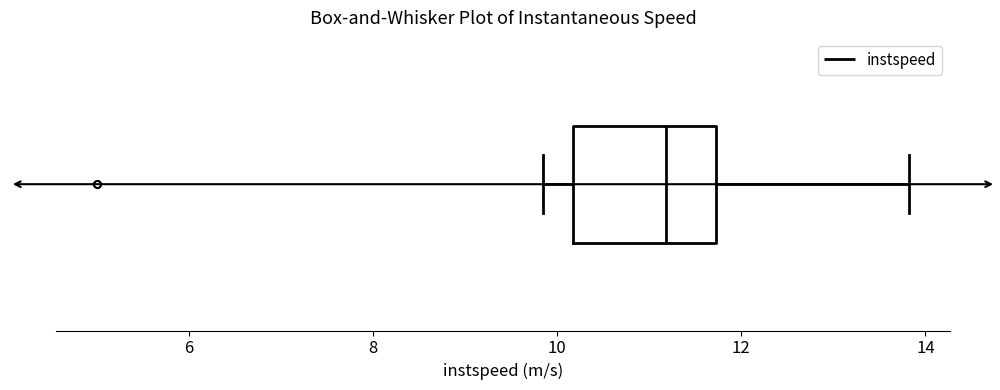

Transcribe this box plot: give where the median line is, the range the box spans, and where the two whiskers end, as read against the x-axis. The values are not printed on the chart, so give them approximately, as read against the axis.

median 11.2, box 10.2 to 11.8, whiskers 9.8 to 13.8